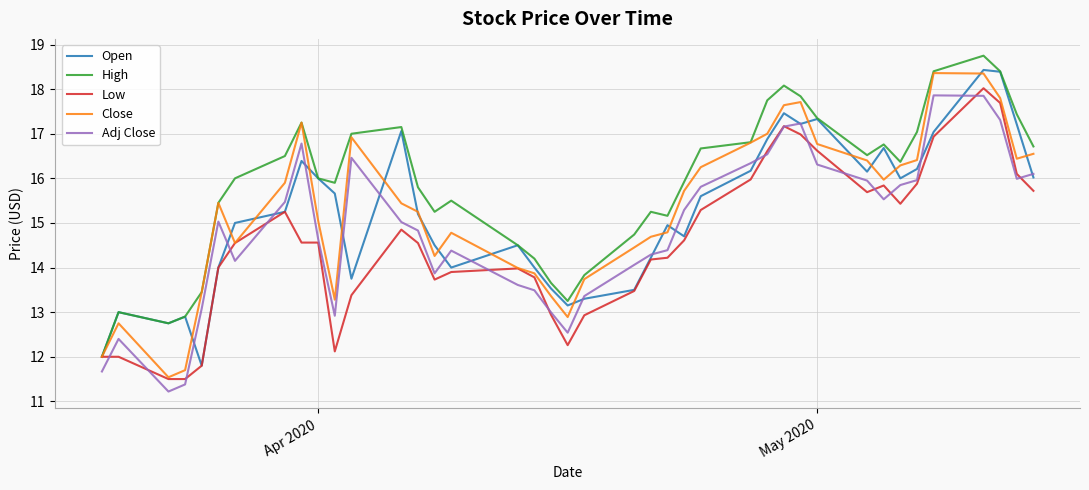

Which series has the widest spread of values?

Close